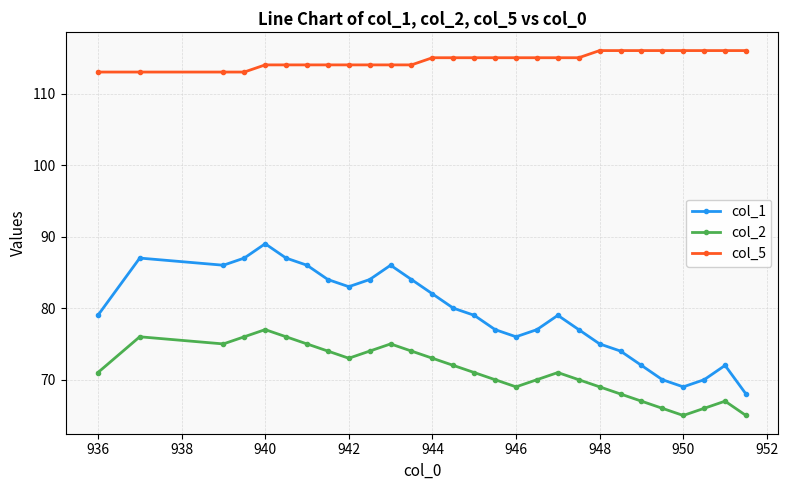

Is this an area chart (filled region under the line)?

No